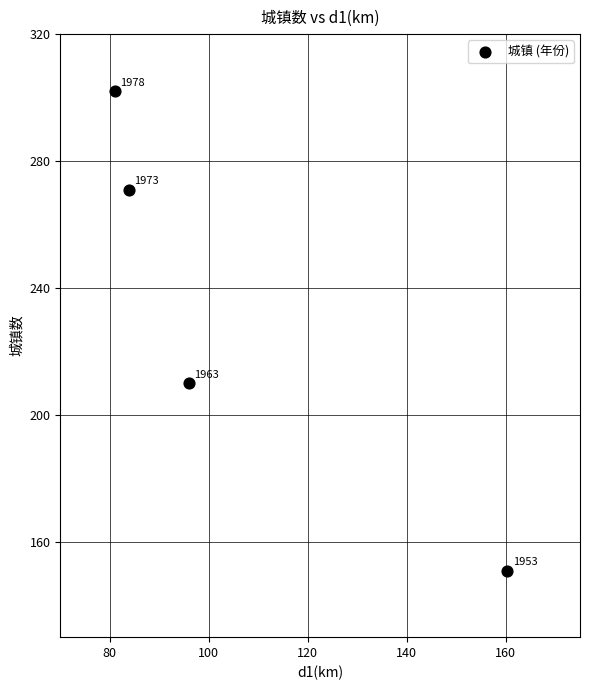

What Y value in the scatter plot is closest to 226?

210